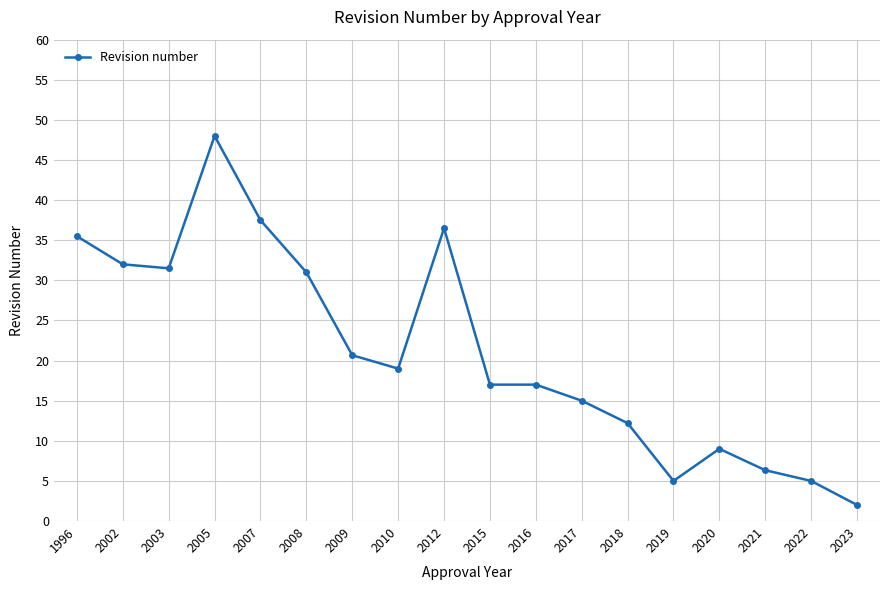

True or false: the data shows 9.5 at 2015.

False